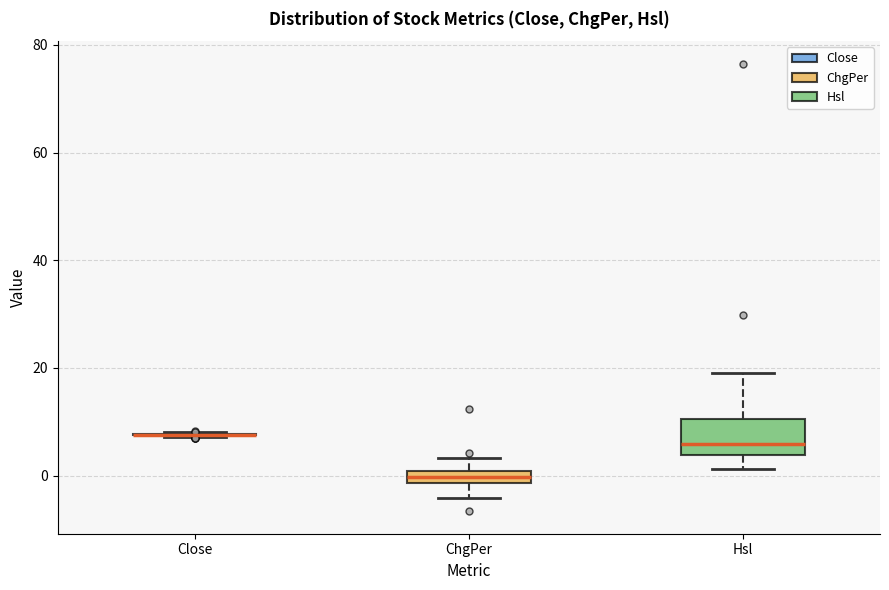

Where is the upper edge of the box for Hsl on the y-axis? The values are not printed on the chart, so give them approximately, as read against the axis.

10